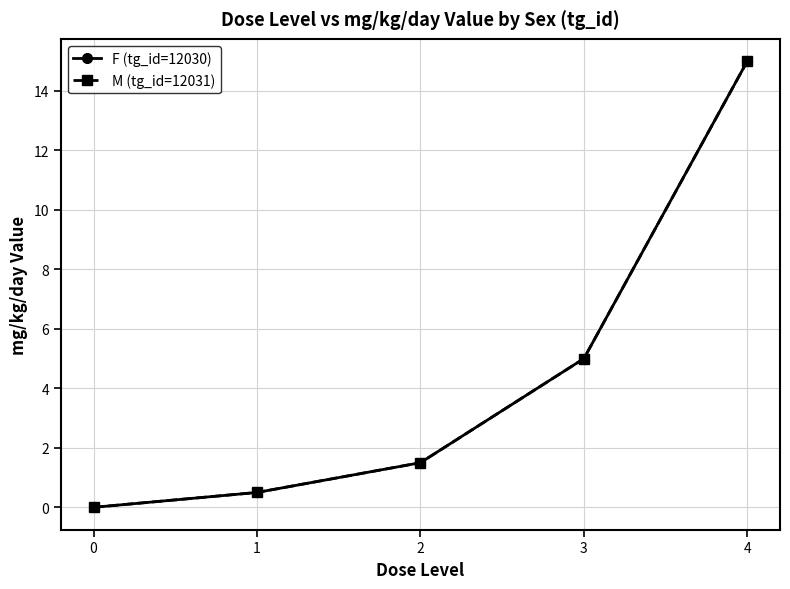

Is this an area chart (filled region under the line)?

No